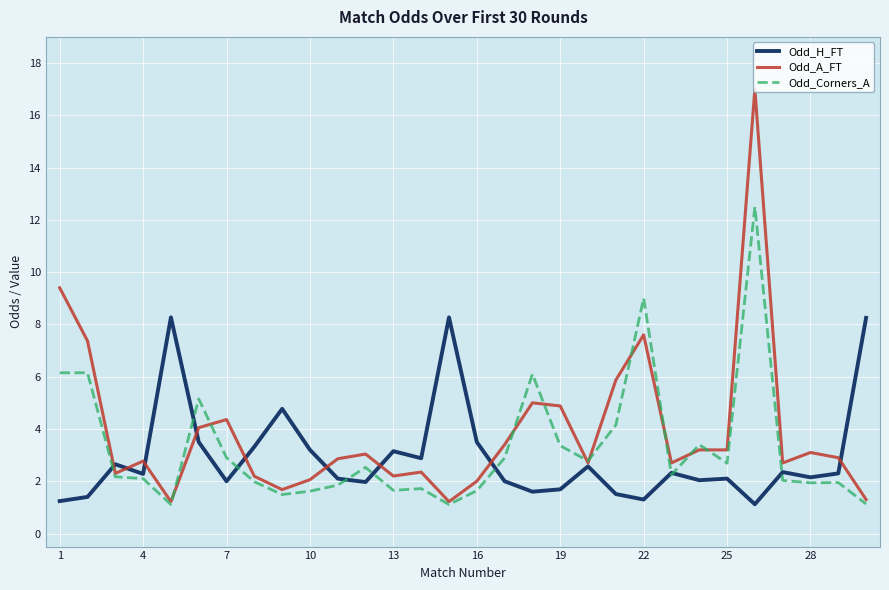

Which series has the largest total across all categories?

Odd_A_FT